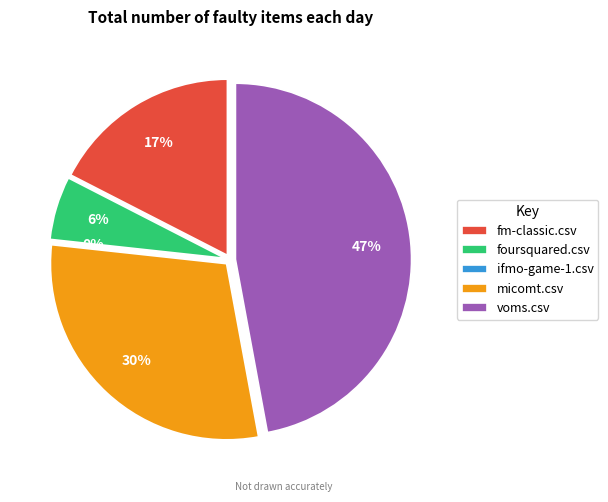

To the nearest percent, what is the combined percentage of voms.csv and fm-classic.csv?

65%